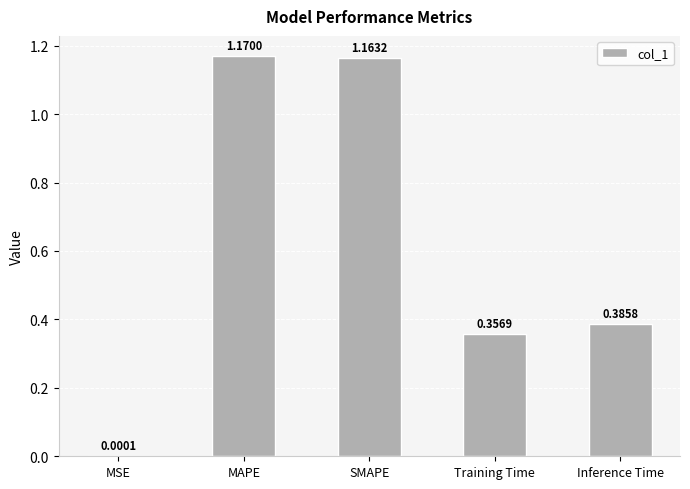

What is the sum of all values?

3.1